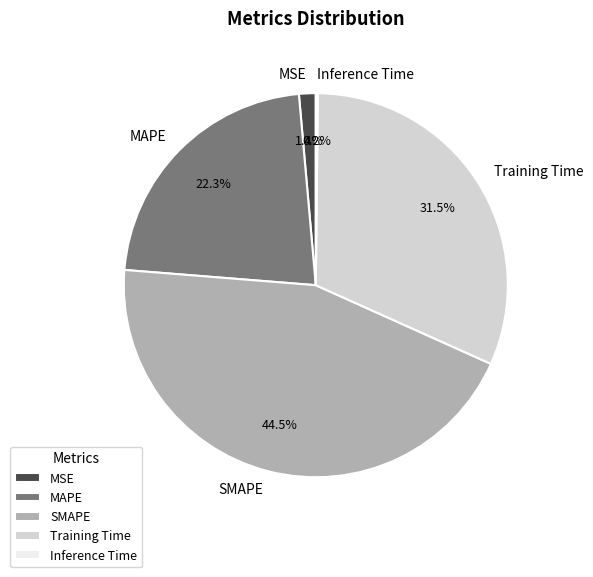

Is there a majority slice in this chart?

No